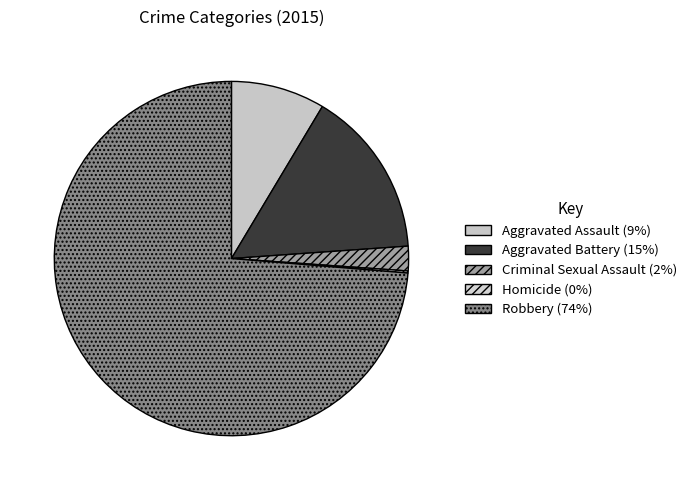

Is it true that Robbery is 74% of the pie?

True